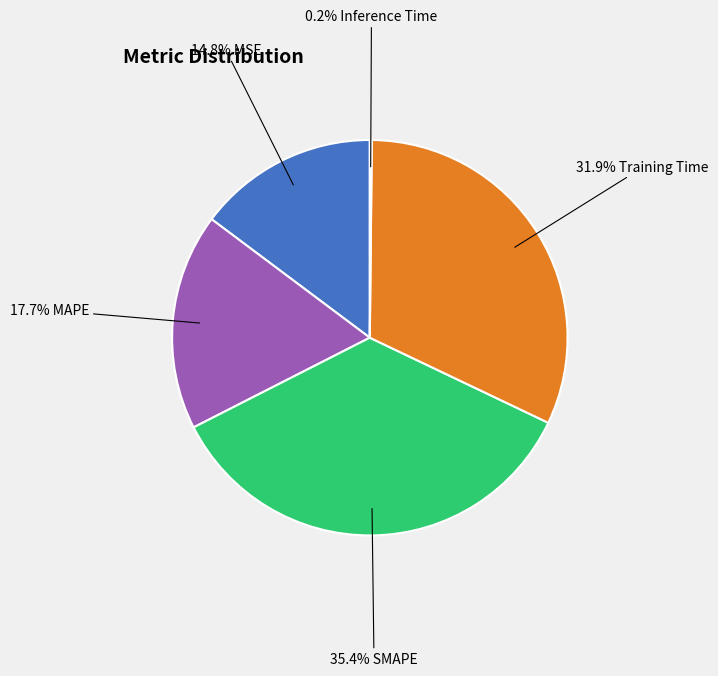

Does any single category account for the majority?

No